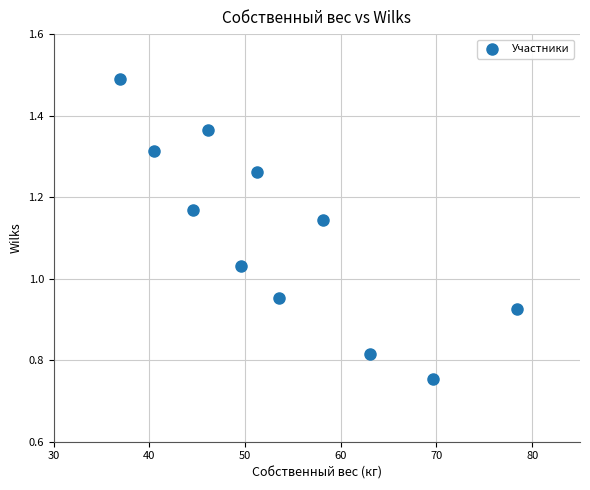

What is the range of Y values (max minus min)?

0.7